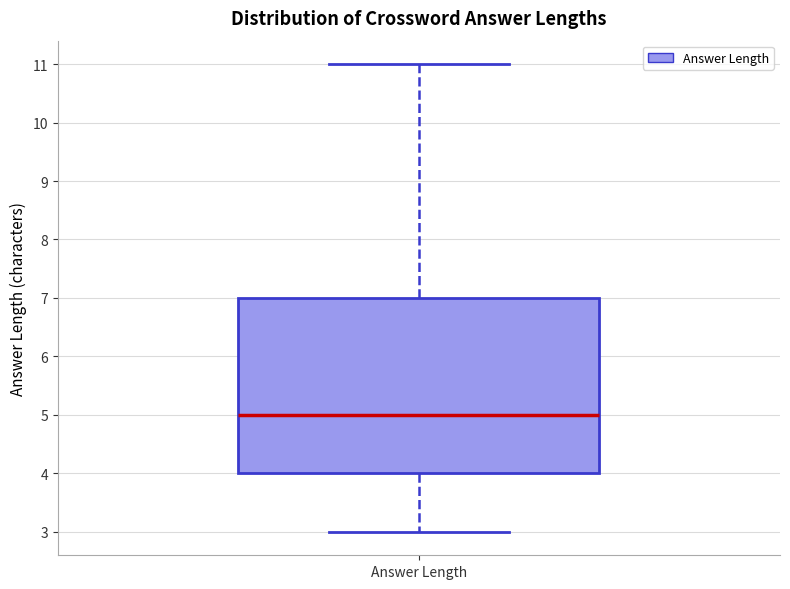

Read this box plot against the y-axis: the position of the median line, the range covered by the box, and the ends of both whiskers. The values are not printed on the chart, so give them approximately, as read against the axis.

median 5, box 4 to 7, whiskers 3 to 11